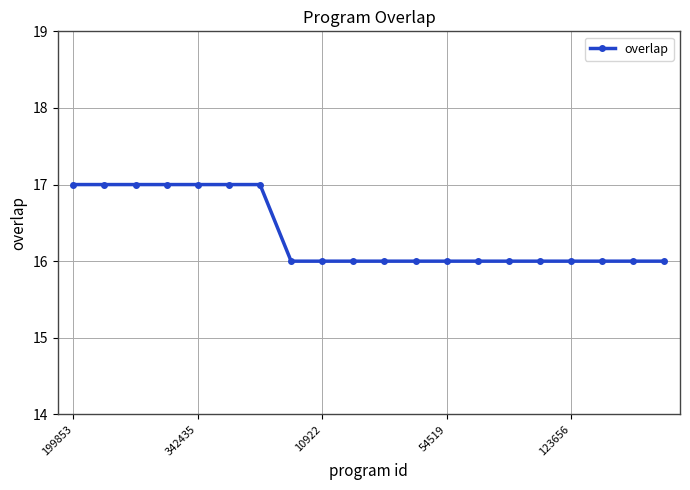

What is the value of the 2nd point from the left?

17